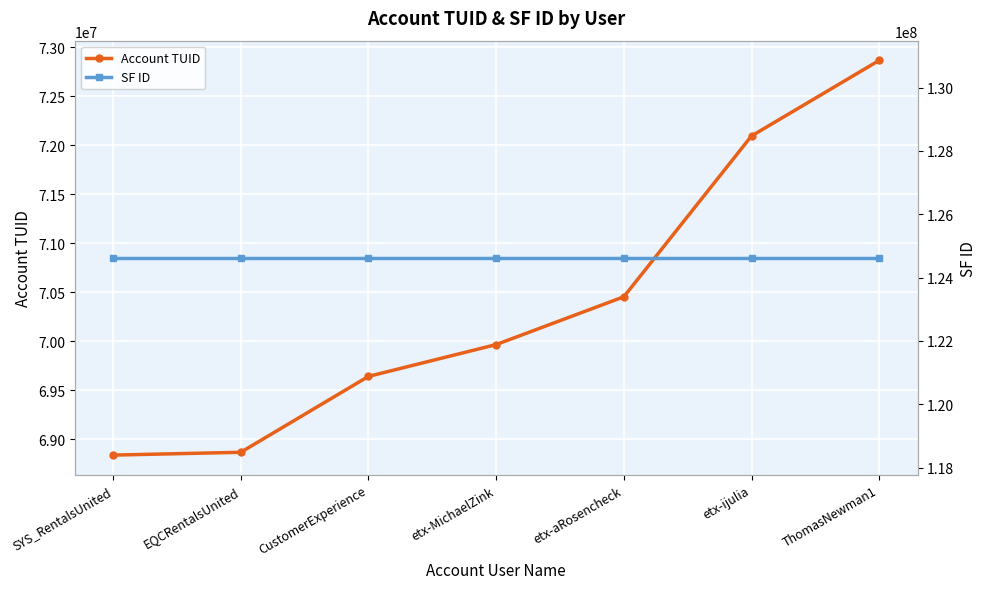

What is the average value of the SF ID series?

124624496